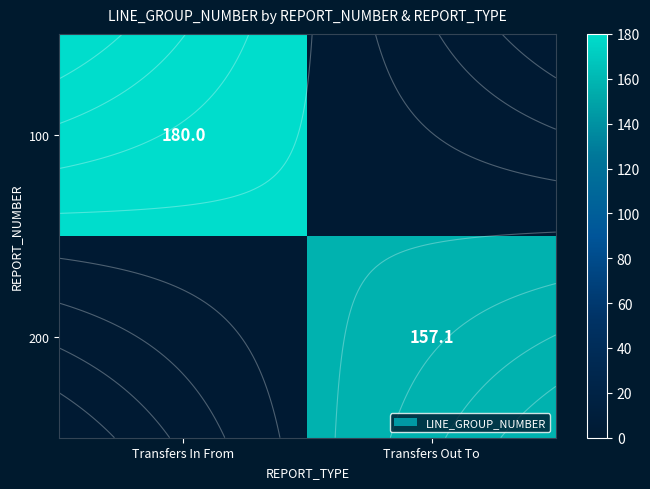

The value of row_0 at Transfers Out To is -113.6. True or false?

False